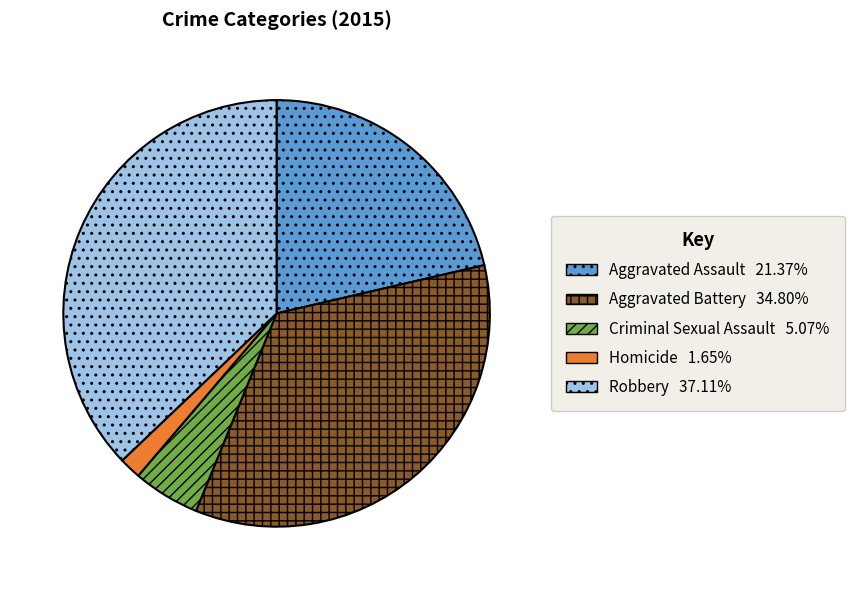

Which slice is the smallest?

Homicide